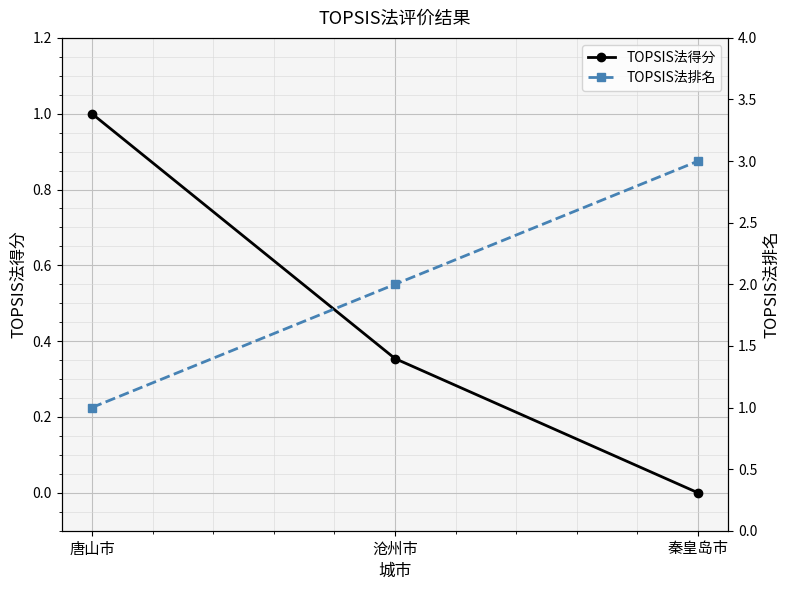

What is the difference between the maximum and minimum values in the TOPSIS法排名 series?

2.0